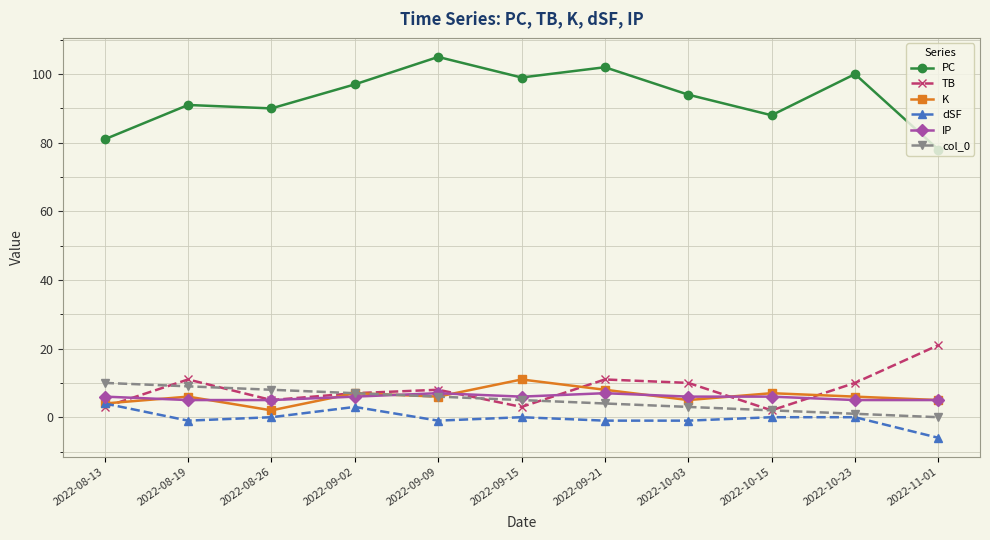

Reading left to right, what are all the values shown in this chart?

PC: 2022-08-13=81	2022-08-19=91	2022-08-26=90	2022-09-02=97	2022-09-09=105	2022-09-15=99	2022-09-21=102	2022-10-03=94	2022-10-15=88	2022-10-23=100	2022-11-01=78
TB: 2022-08-13=3	2022-08-19=11	2022-08-26=5	2022-09-02=7	2022-09-09=8	2022-09-15=3	2022-09-21=11	2022-10-03=10	2022-10-15=2	2022-10-23=10	2022-11-01=21
K: 2022-08-13=4	2022-08-19=6	2022-08-26=2	2022-09-02=7	2022-09-09=6	2022-09-15=11	2022-09-21=8	2022-10-03=5	2022-10-15=7	2022-10-23=6	2022-11-01=5
dSF: 2022-08-13=4	2022-08-19=-1	2022-08-26=0	2022-09-02=3	2022-09-09=-1	2022-09-15=0	2022-09-21=-1	2022-10-03=-1	2022-10-15=0	2022-10-23=0	2022-11-01=-6
IP: 2022-08-13=6	2022-08-19=5	2022-08-26=5	2022-09-02=6	2022-09-09=7	2022-09-15=6	2022-09-21=7	2022-10-03=6	2022-10-15=6	2022-10-23=5	2022-11-01=5
col_0: 2022-08-13=10	2022-08-19=9	2022-08-26=8	2022-09-02=7	2022-09-09=6	2022-09-15=5	2022-09-21=4	2022-10-03=3	2022-10-15=2	2022-10-23=1	2022-11-01=0